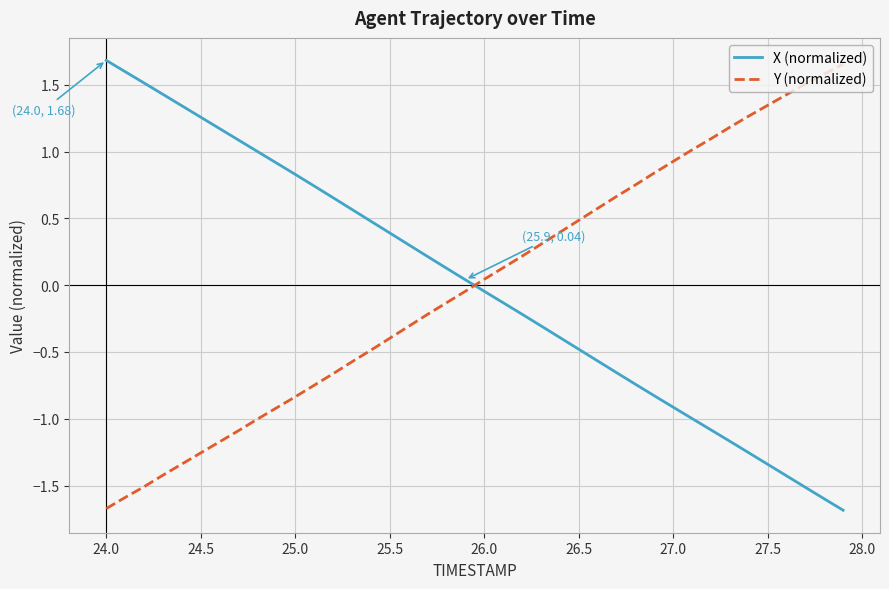

What is the lowest value of the Y (normalized) series?

-1.7